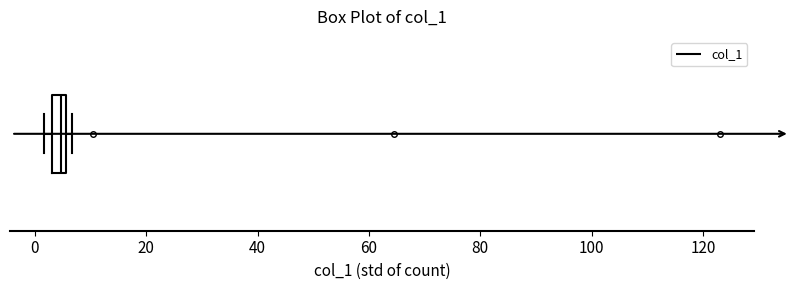

Where is the left edge of the box on the x-axis? The values are not printed on the chart, so give them approximately, as read against the axis.

4